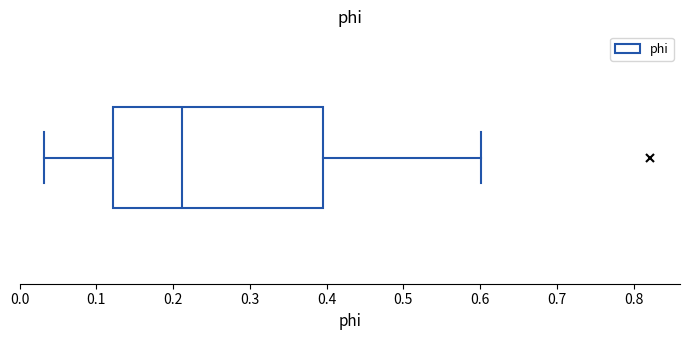

Read this box plot against the x-axis: the position of the median line, the range covered by the box, and the ends of both whiskers. The values are not printed on the chart, so give them approximately, as read against the axis.

median 0.21, box 0.12 to 0.39, whiskers 0.03 to 0.60